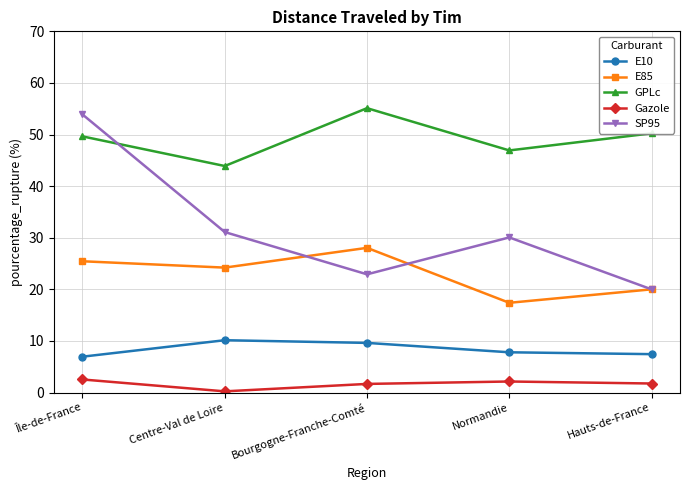

True or false: SP95 and Gazole intersect in this chart.

False